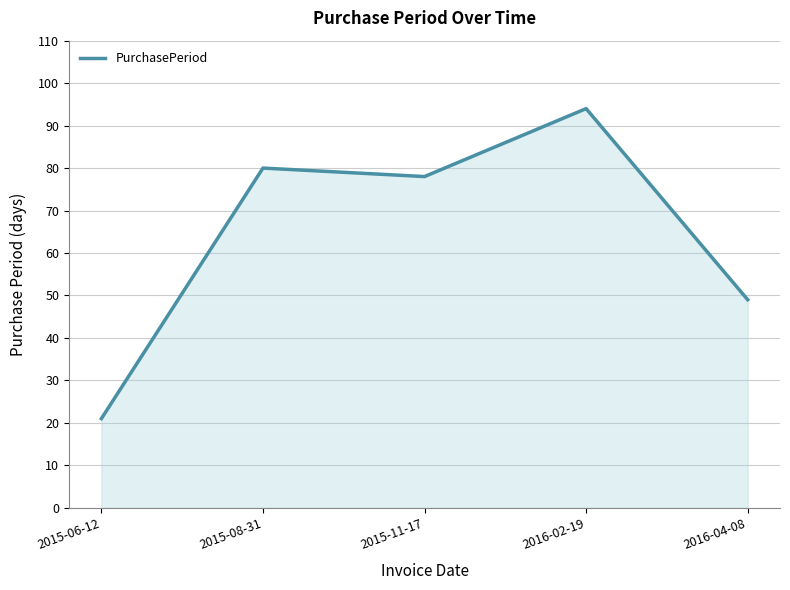

What is the sum of all values?

322